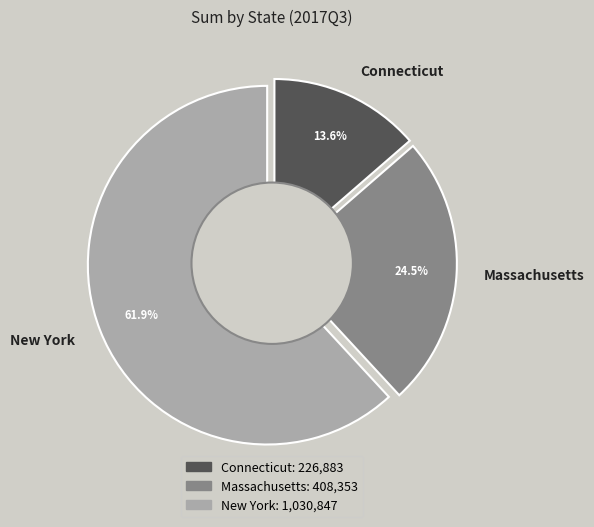

To the nearest percent, what percentage of the pie is Connecticut?

14%